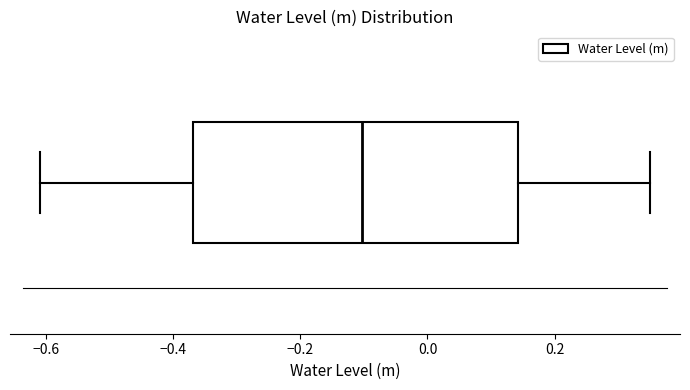

Where does the left whisker of the box end on the x-axis? The values are not printed on the chart, so give them approximately, as read against the axis.

-0.60